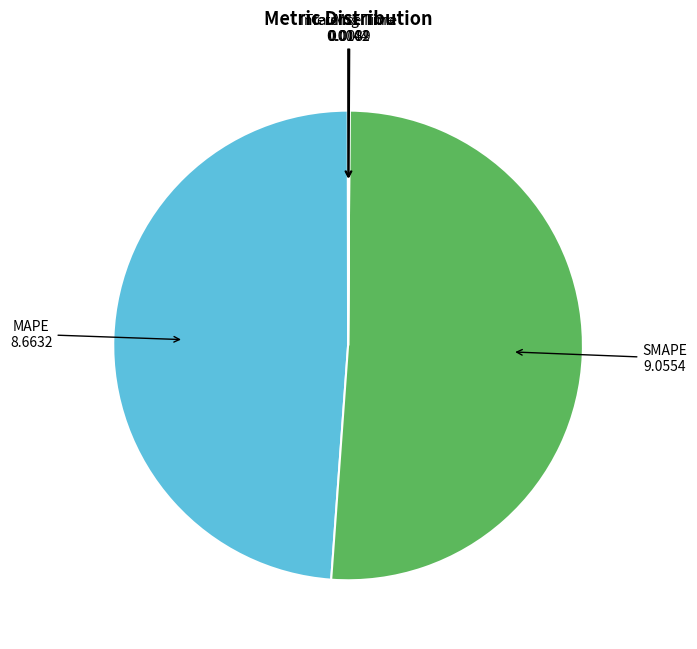

Is there any slice that represents more than half of the pie?

Yes